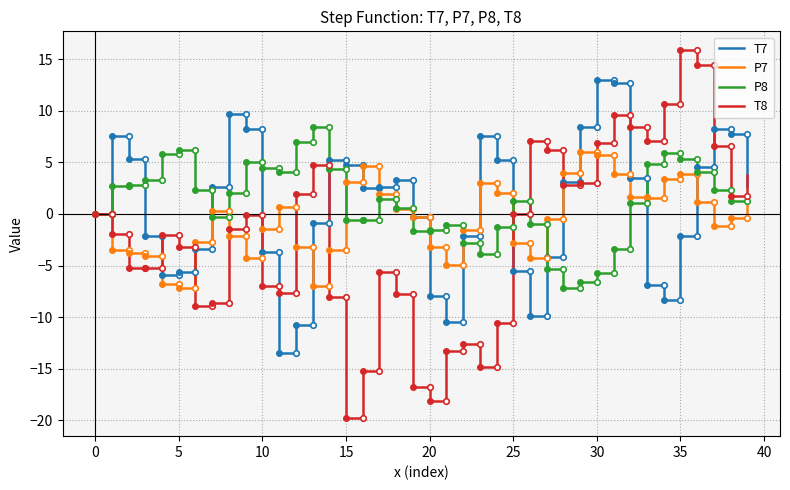

What is the difference between the maximum and second lowest values in the P8 series?

15.0